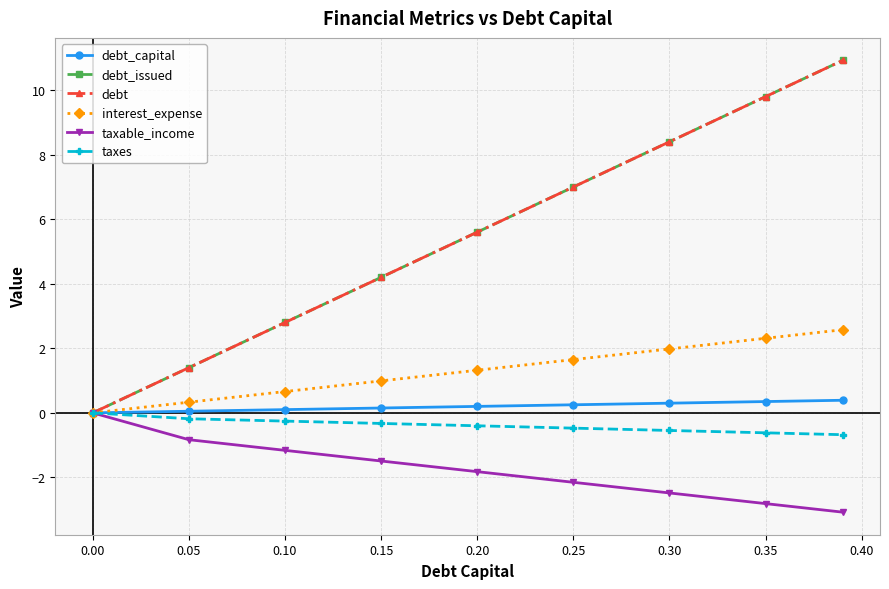

True or false: debt has more than 2 points higher than both neighbors.

False